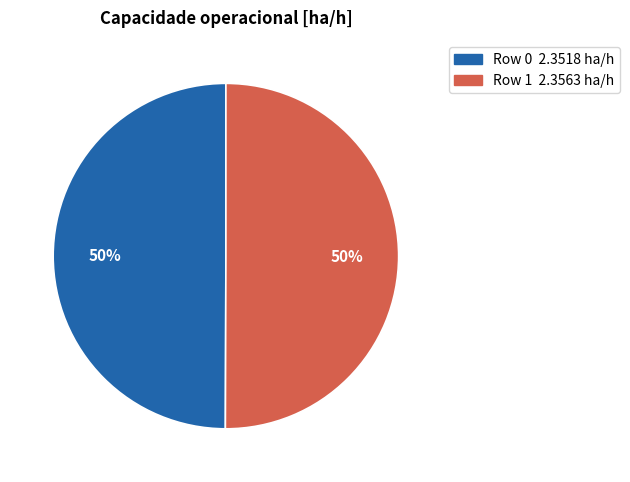

Is the sum of Row 1 and Row 0 greater than half?

Yes